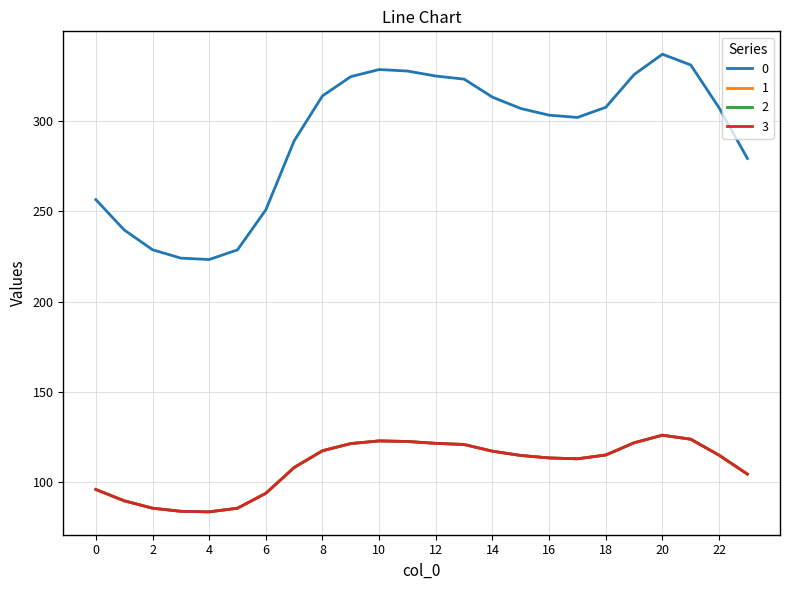

Does the chart display data point markers on the line(s)?

No